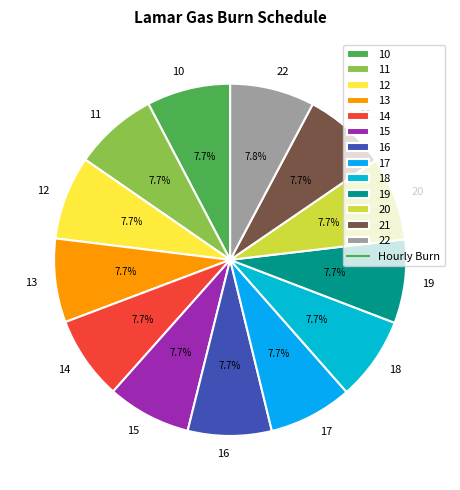

To the nearest percent, what percentage of the pie is 20?

8%